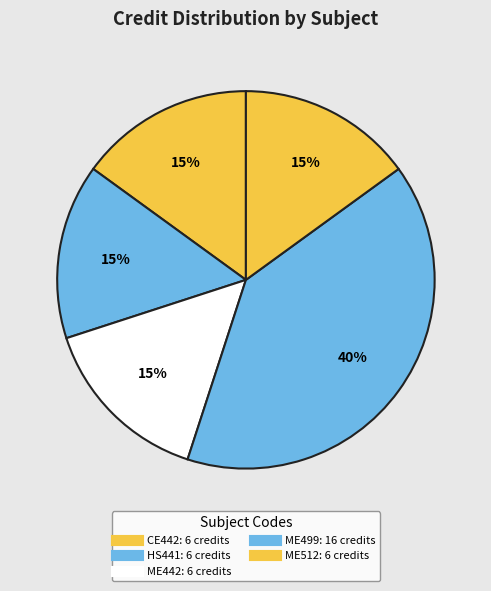

What percentage is the HS441 slice, to the nearest percent?

15%